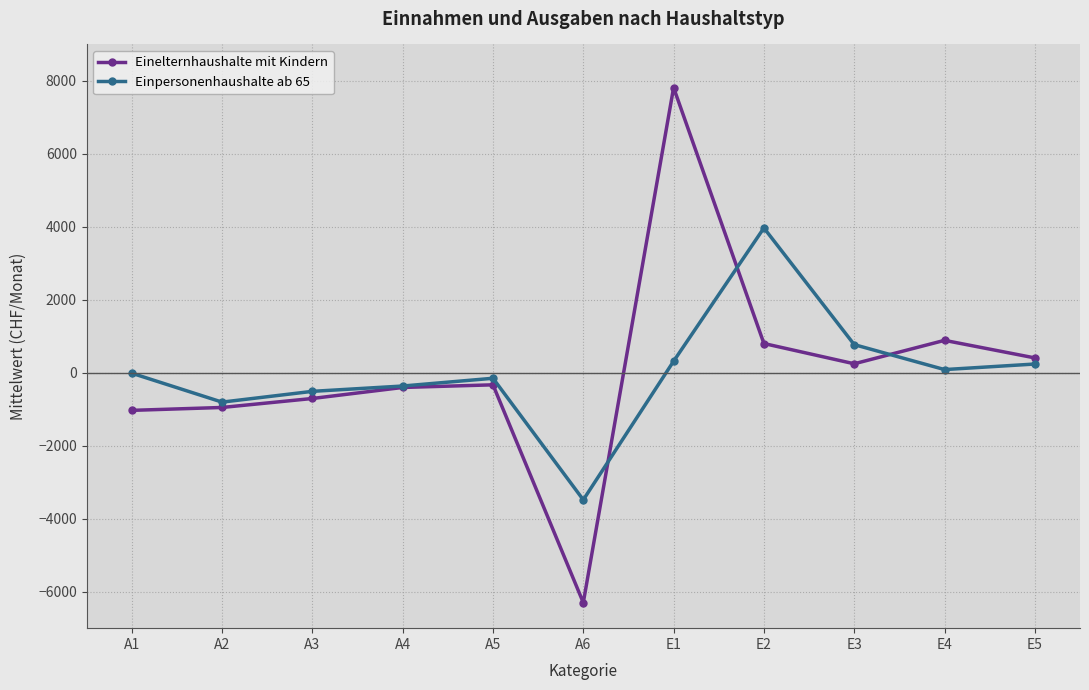

Where does the Einelternhaushalte mit Kindern series first go above -330?

E1